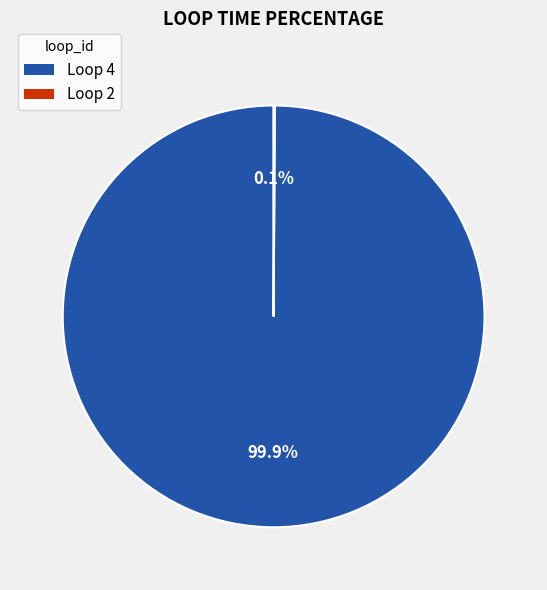

How much of the chart is everything except Loop 4?

0.1%